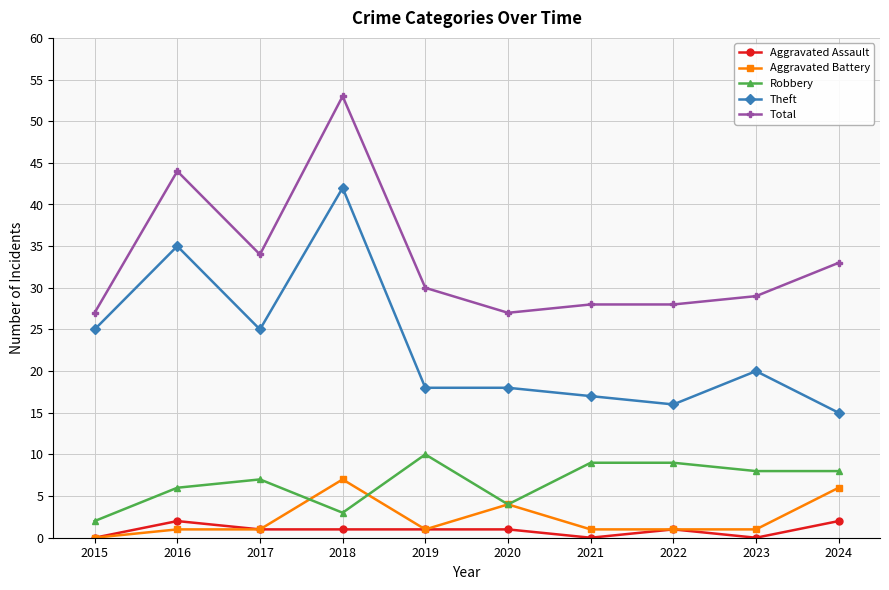

Does the chart display data point markers on the line(s)?

Yes